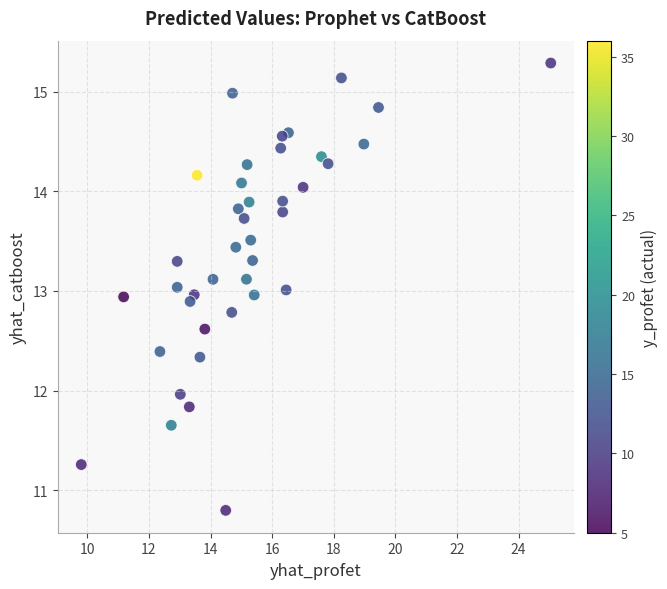

What is the range of Y values (max minus min)?

4.5